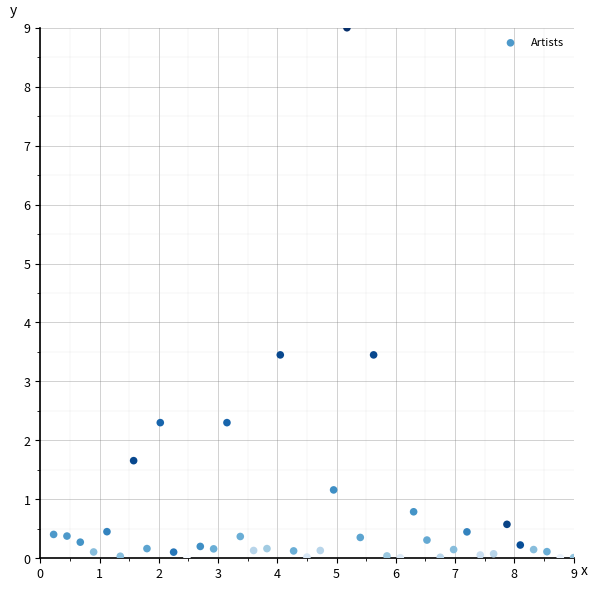

What is the range of Y values (max minus min)?

9.0